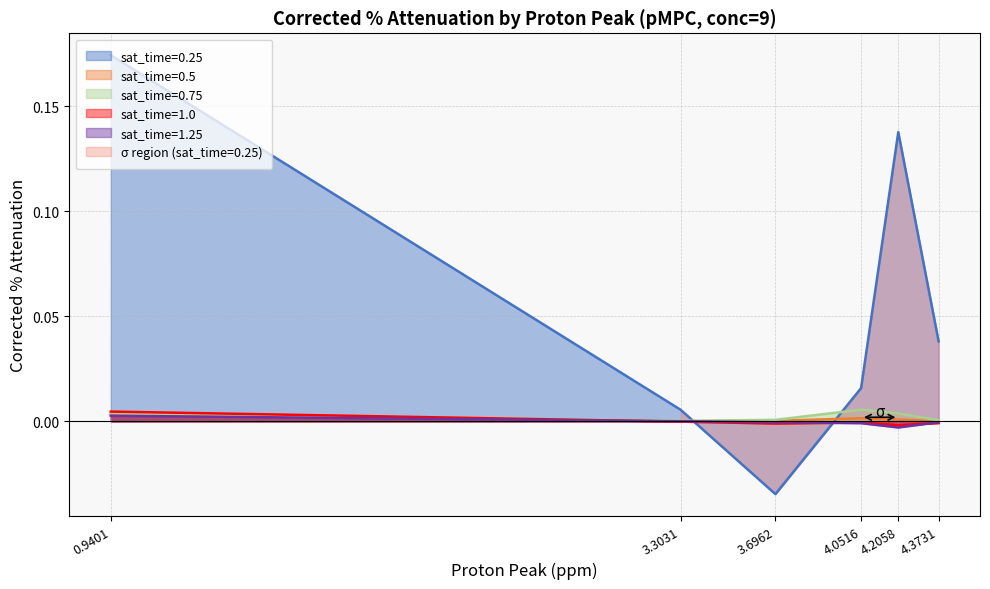

Which series has the largest total across all categories?

sat_time=0.25